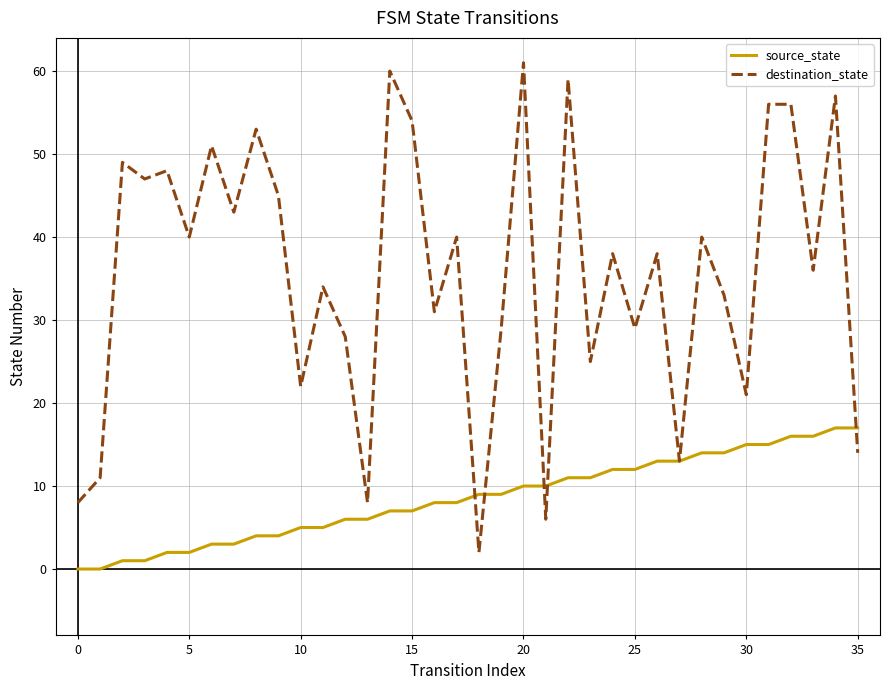

Which series has the largest range (max minus min)?

destination_state